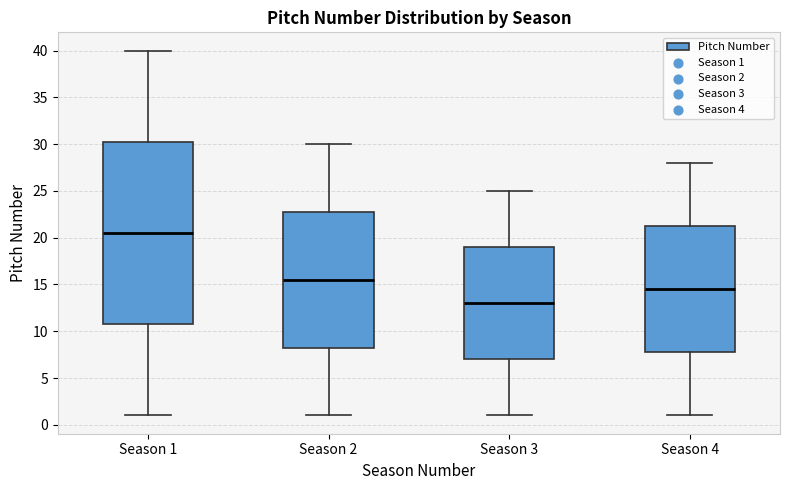

Which box's median line is the highest?

Season 1